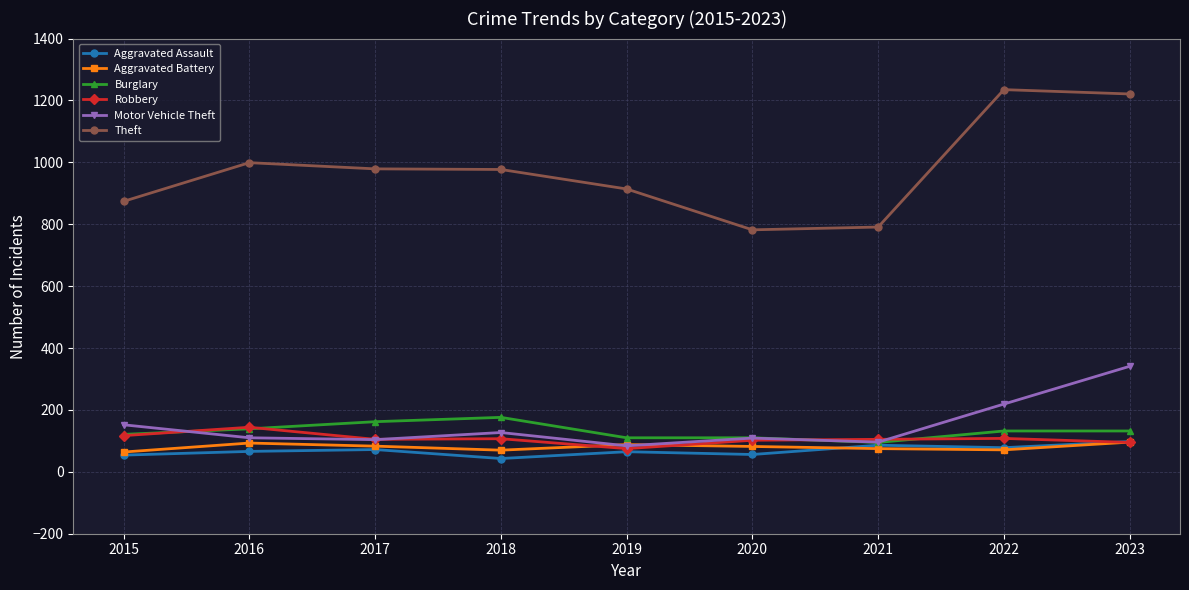

Between 2017 and 2022, which series saw the biggest shift?

Theft